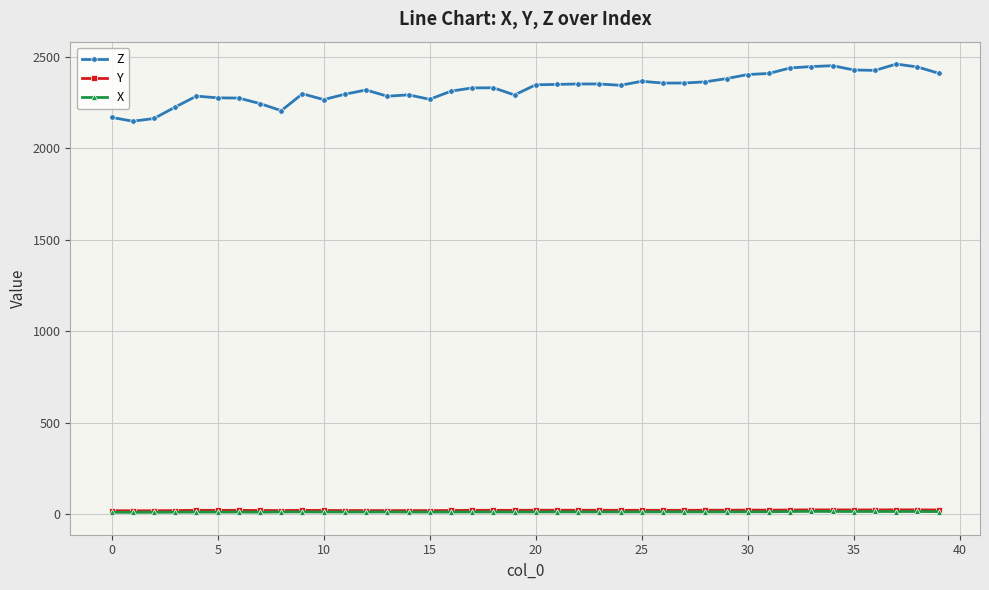

Which series has the widest spread of values?

Z